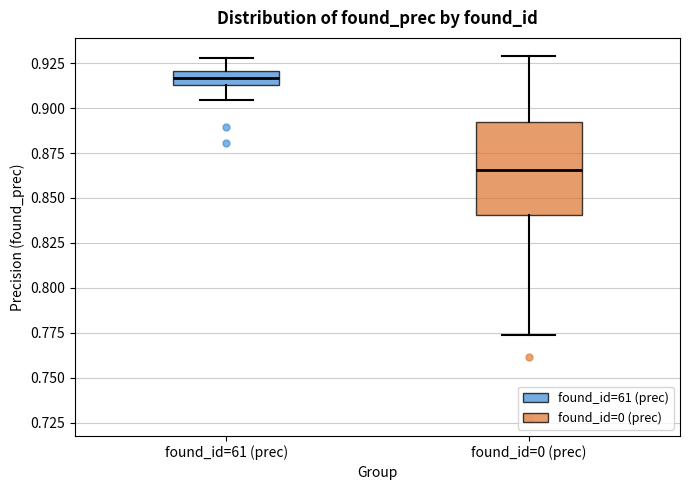

Reading left to right, transcribe this box plot: for each box, give where its median line is, the range the box spans, and where its two whiskers end, as read against the y-axis. The values are not printed on the chart, so give them approximately, as read against the axis.

found_id=61 (prec): median 0.915 (inside the box), box 0.915 to 0.920, whiskers 0.905 to 0.930
found_id=0 (prec): median 0.865, box 0.840 to 0.895, whiskers 0.775 to 0.930